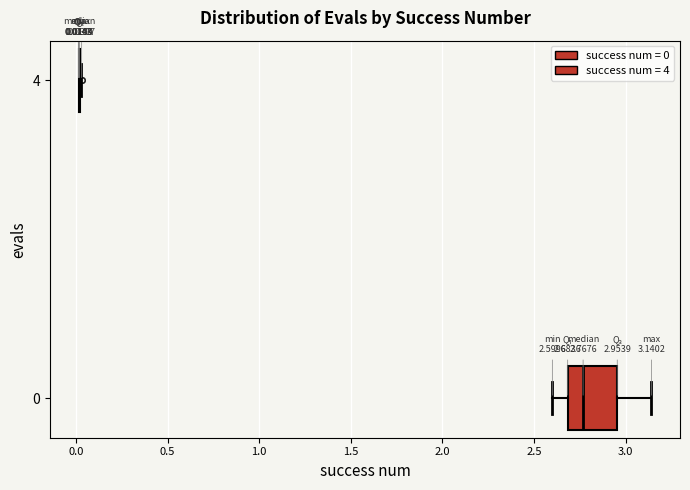

Which box is the widest, from its left edge to its right edge?

0